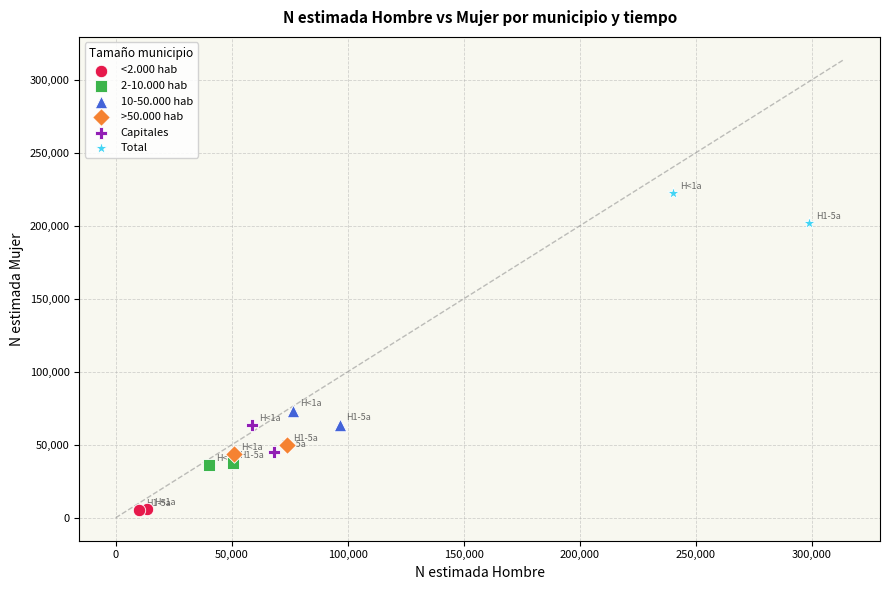

Which series reaches the maximum Y coordinate?

Total